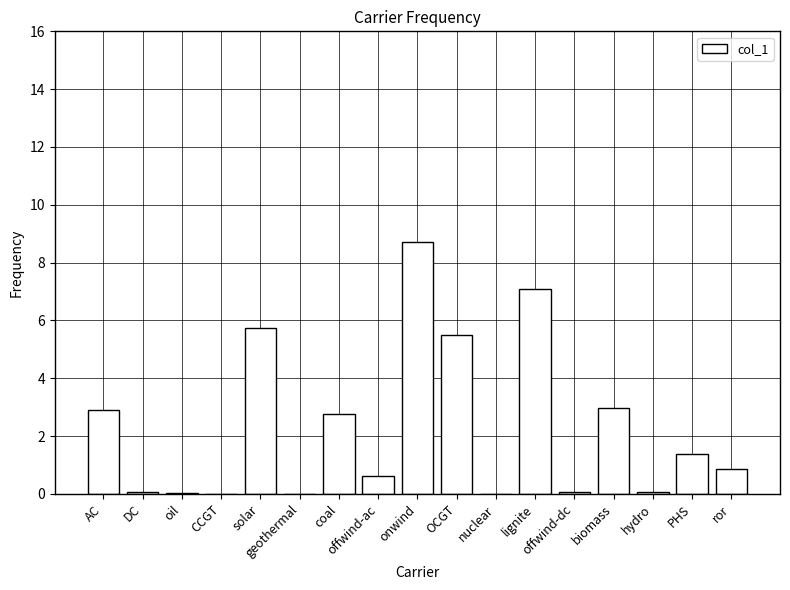

What is the approximate value at solar?

5.8